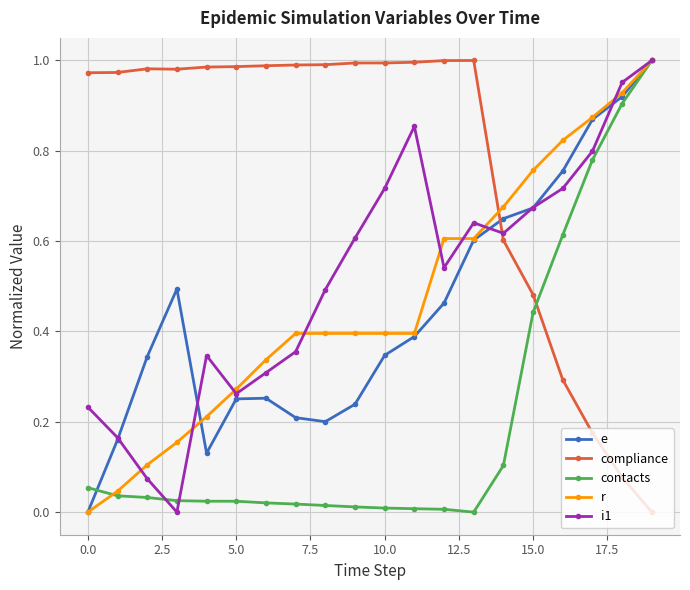

Which series ends up on top after the final intersection of i1 and compliance?

i1